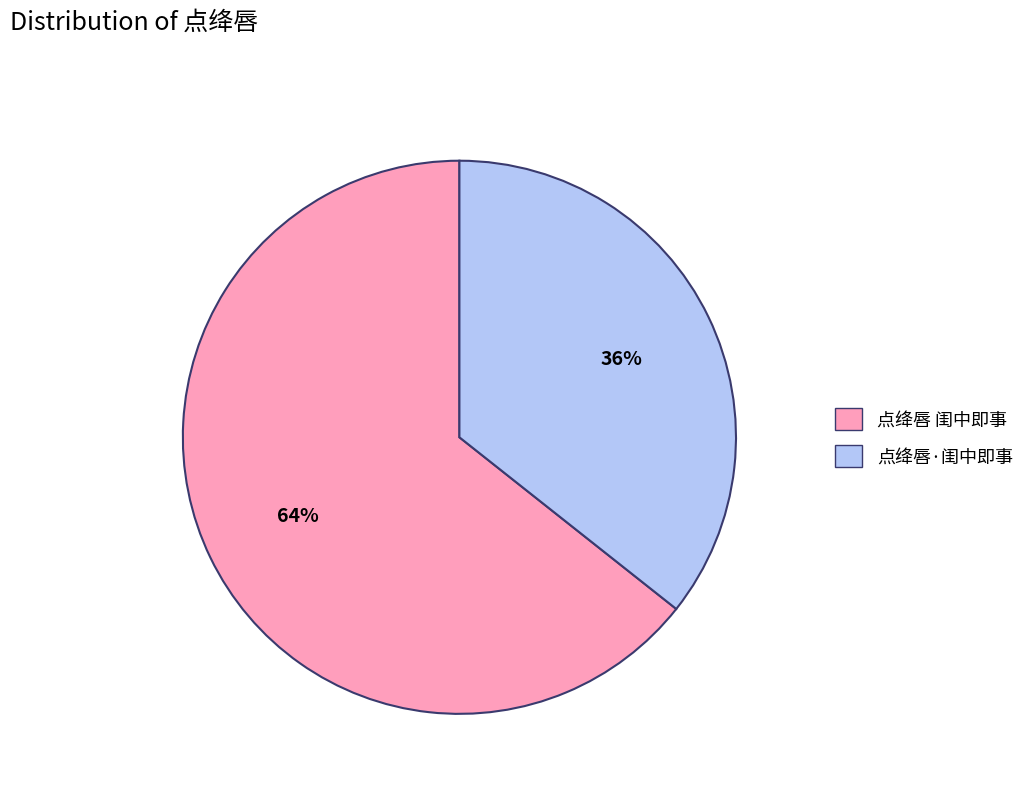

To the nearest percent, what is the combined percentage of 点绛唇 闺中即事 and 点绛唇·闺中即事?

100%